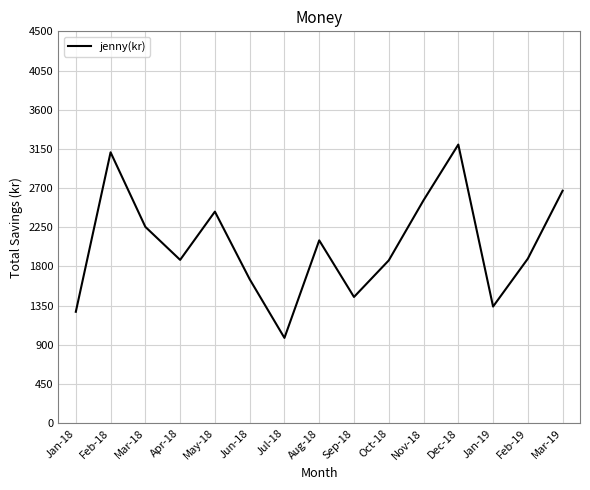

What is the approximate value at Apr-18, to the nearest 100?

1900